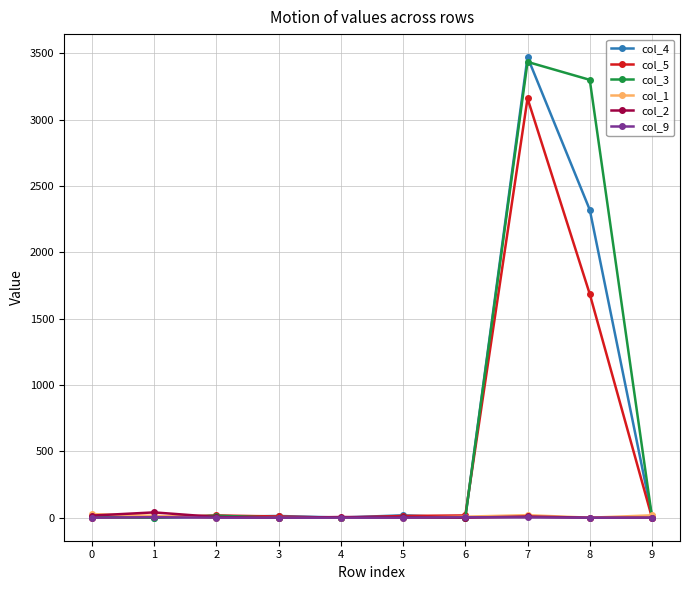

True or false: col_2 has a value of 0 at 8.

True